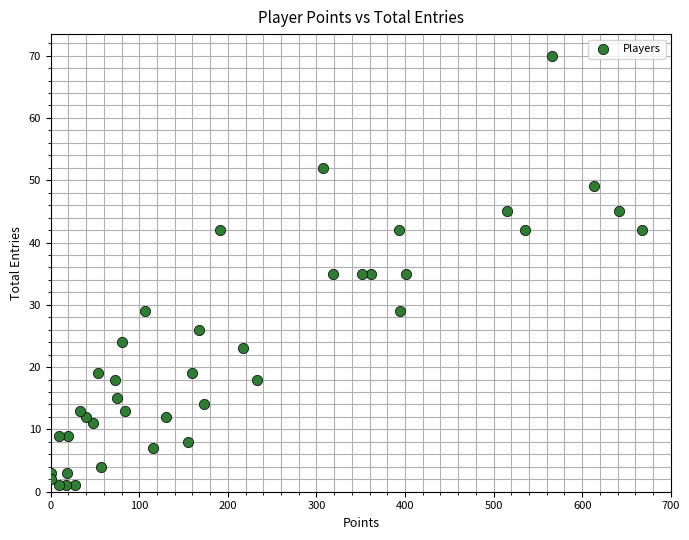

What is the range of X values (max minus min)?

667